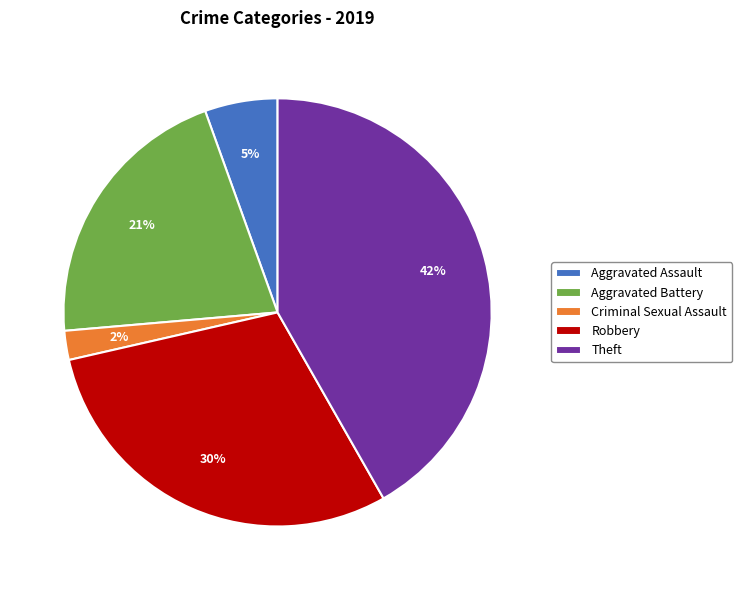

What is the smallest slice in the pie chart?

Criminal Sexual Assault